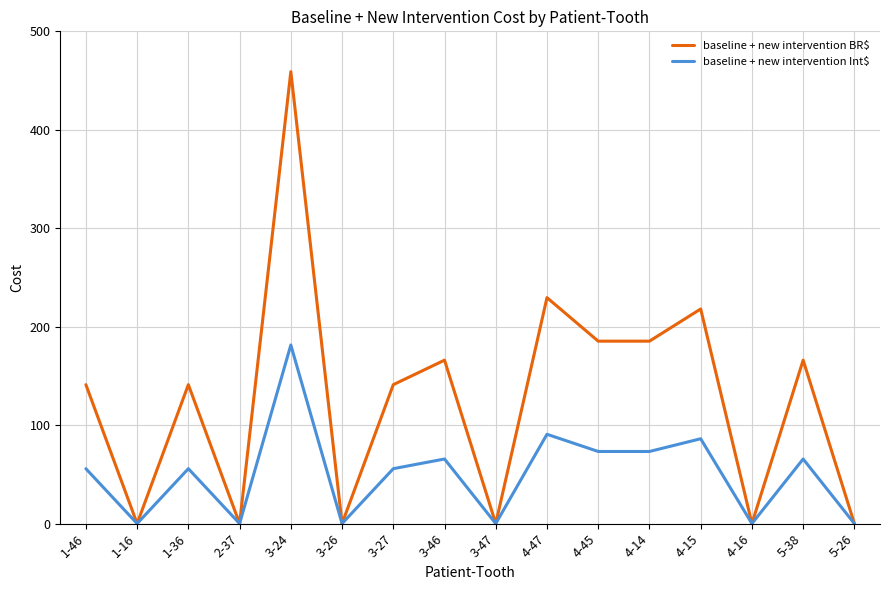

The baseline + new intervention Int$ series shows 36.8 at 5-38. True or false?

False